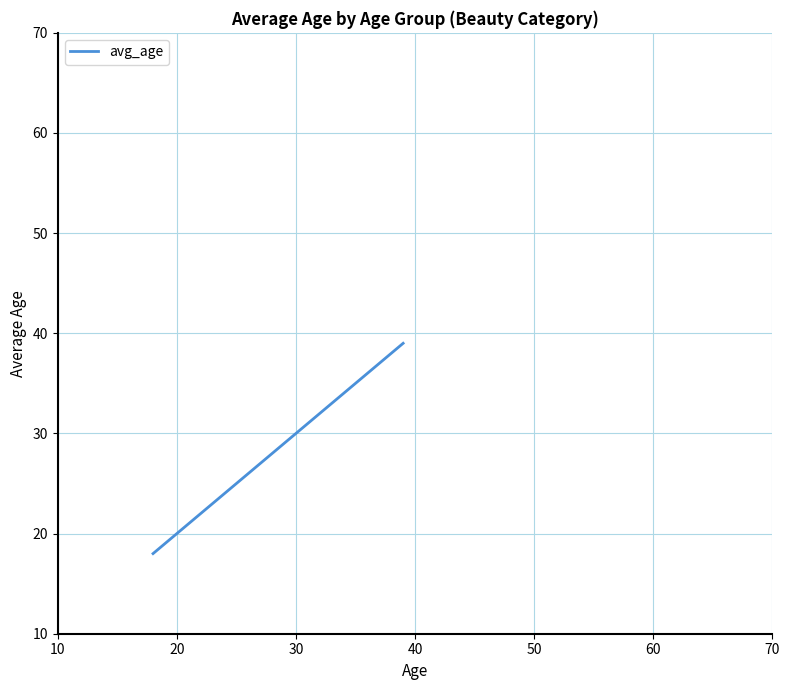

What is the difference between the maximum and minimum values?

21